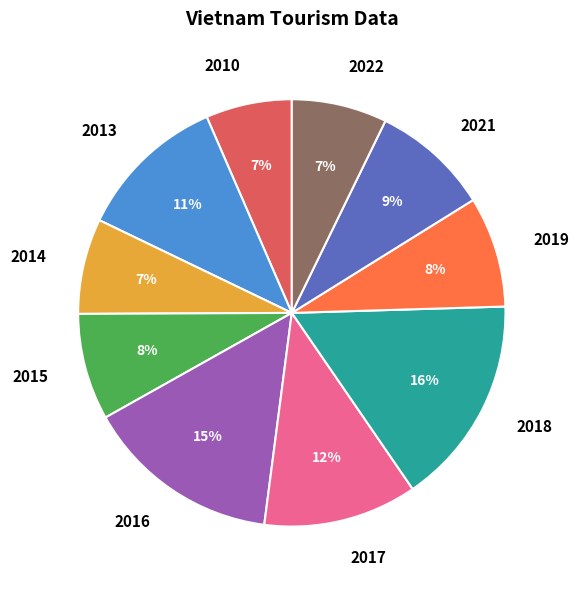

What is the ratio of the value at 2021 to the value at 2016?

0.6